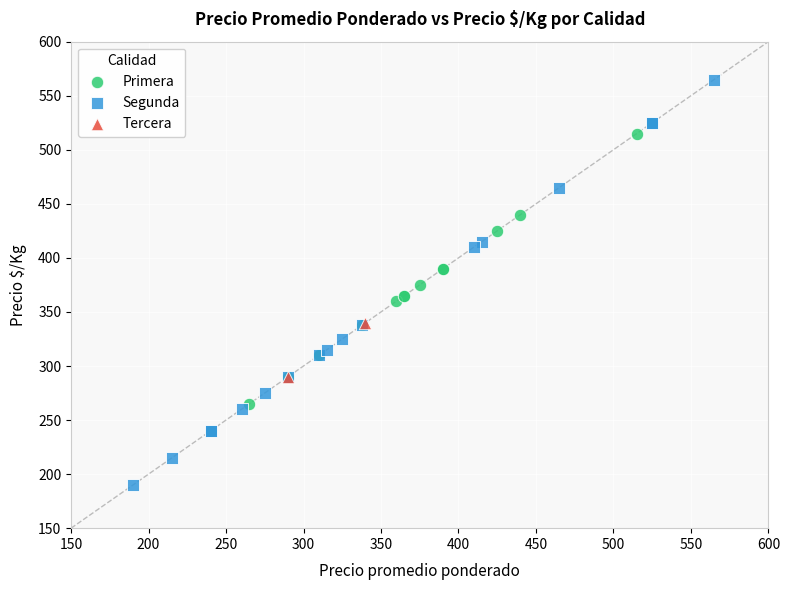

Which series contains the highest Y value?

Segunda